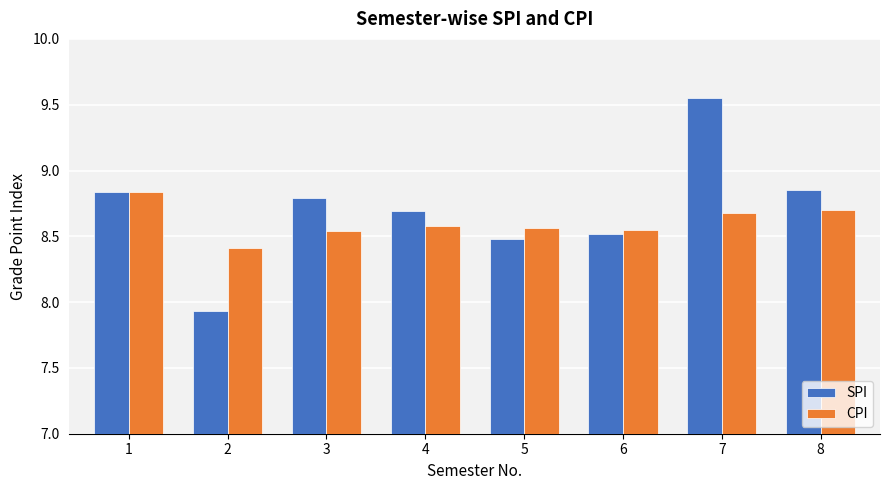

Which category has the lowest value across all series?

2